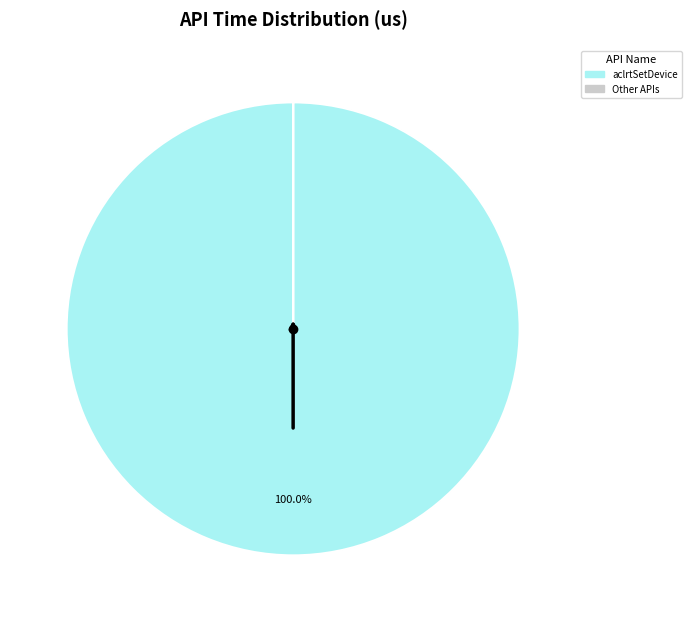

Is there any slice that represents more than half of the pie?

Yes